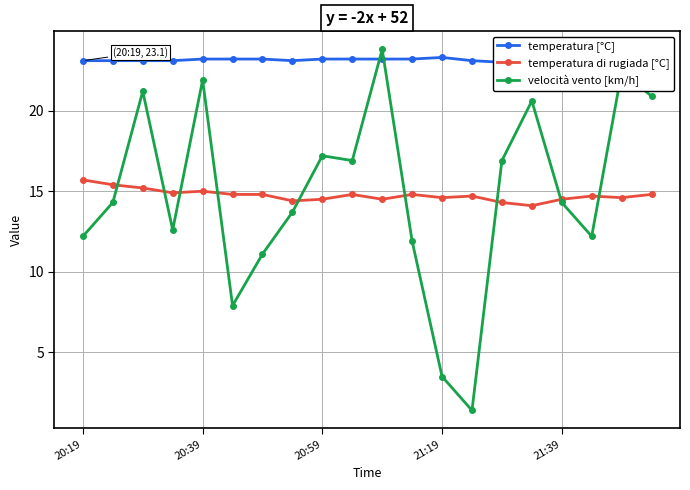

What is the minimum value for velocità vento [km/h]?

1.4